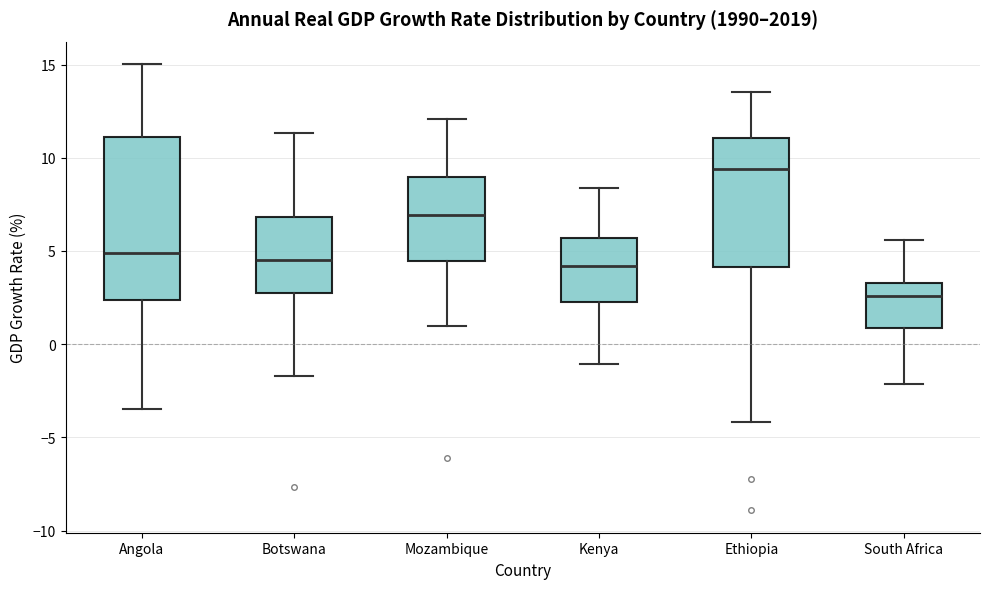

Reading left to right, read every box against the y-axis: the position of its median line, the range the box covers, and the ends of its whiskers. The values are not printed on the chart, so give them approximately, as read against the axis.

Angola: median 5.0, box 2.5 to 11.0, whiskers -3.5 to 15.0
Botswana: median 4.5, box 3.0 to 7.0, whiskers -1.5 to 11.5
Mozambique: median 7.0, box 4.5 to 9.0, whiskers 1.0 to 12.0
Kenya: median 4.0, box 2.5 to 5.5, whiskers -1.0 to 8.5
Ethiopia: median 9.5, box 4.0 to 11.0, whiskers -4.0 to 13.5
South Africa: median 2.5, box 1.0 to 3.5, whiskers -2.0 to 5.5